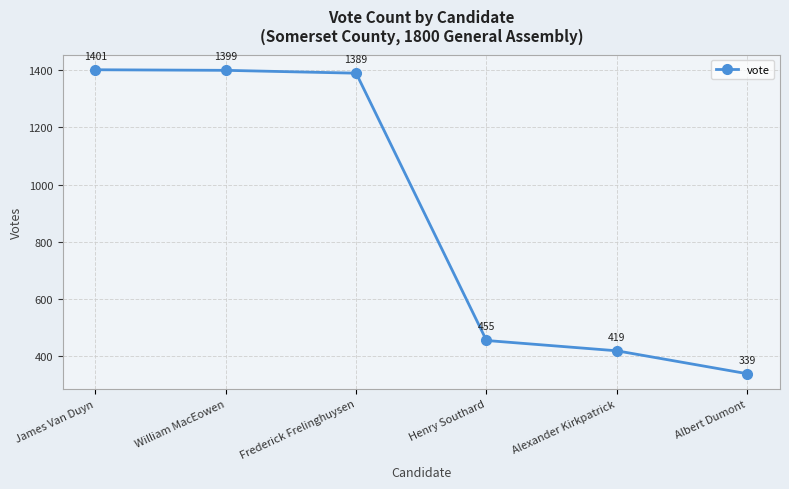

Where is the data nearest to the value 870?

Henry Southard